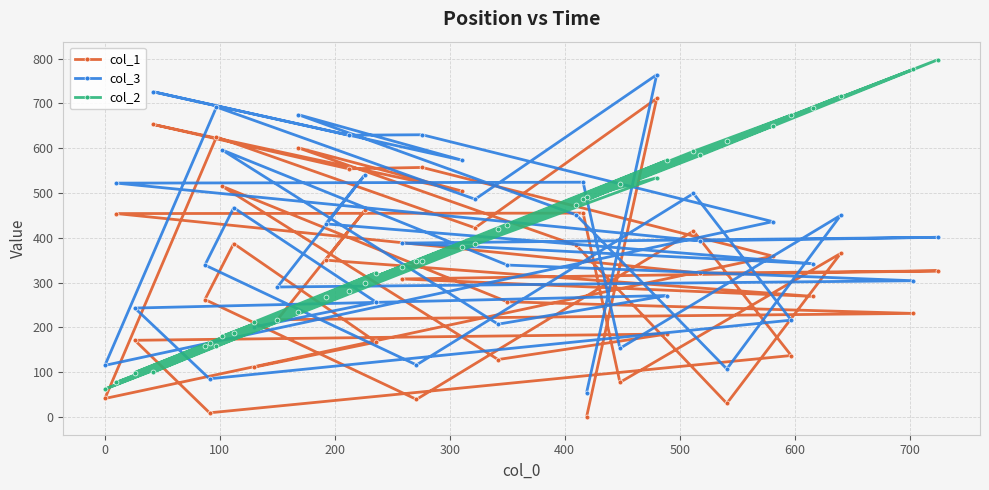

True or false: col_1 has more than 1 interior local peaks.

True